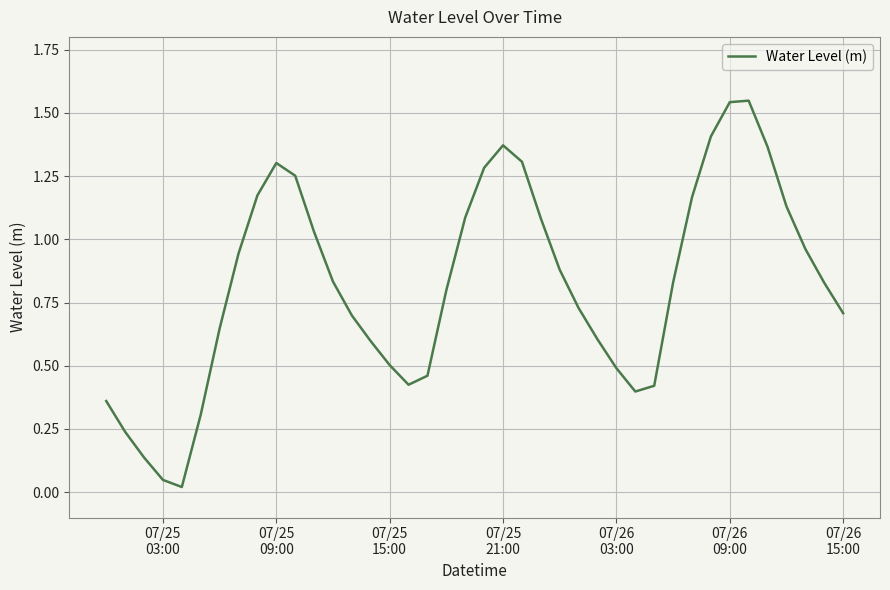

How many lines are shown in the chart?

1